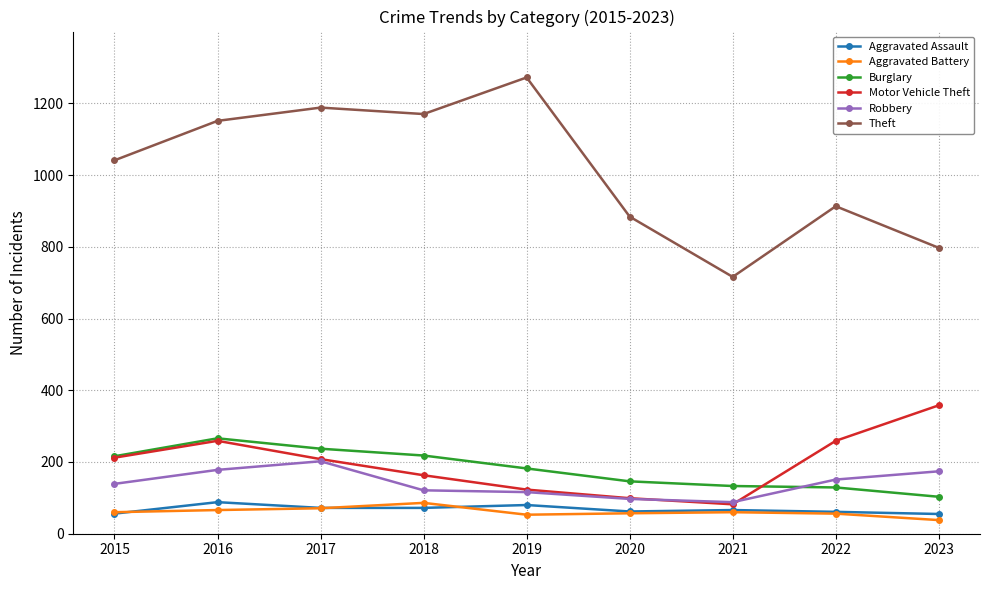

At which label is Robbery closest to 145?

2015